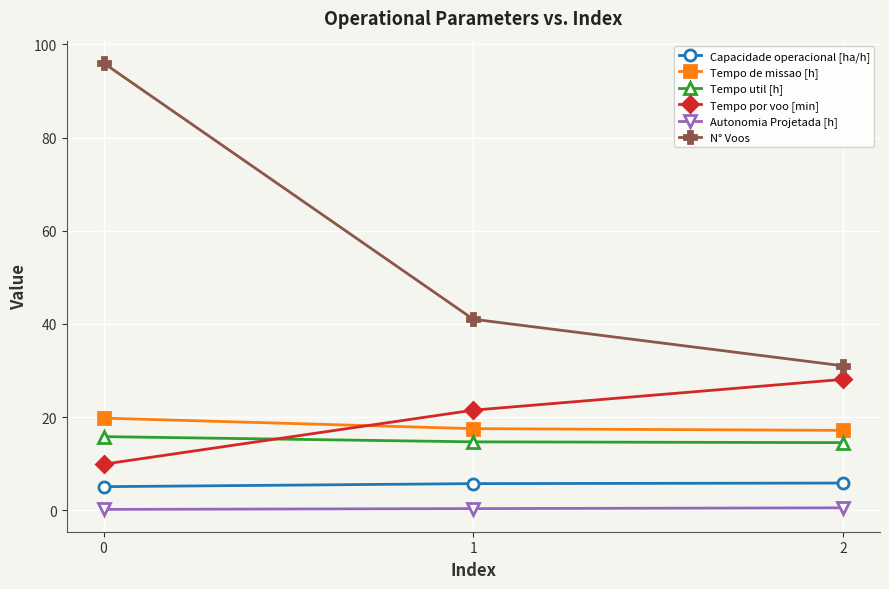

What is the value of the Capacidade operacional [ha/h] point at the 3rd from the left?

5.8